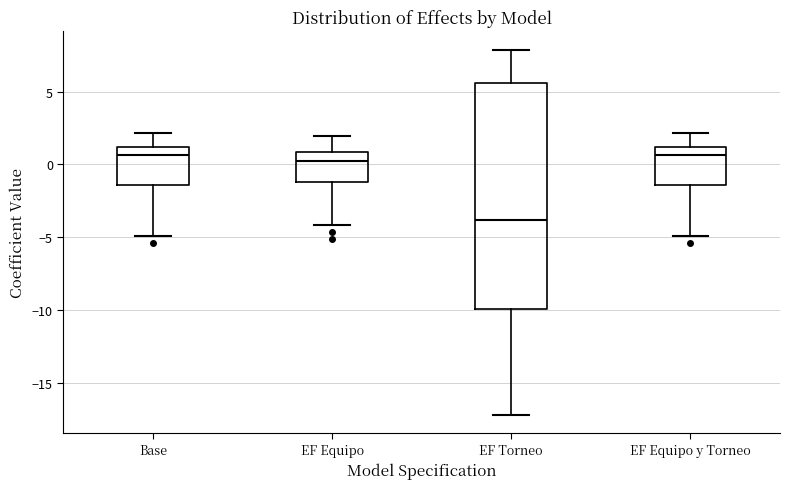

Where does the lower whisker of the box for EF Equipo end on the y-axis? The values are not printed on the chart, so give them approximately, as read against the axis.

-4.0